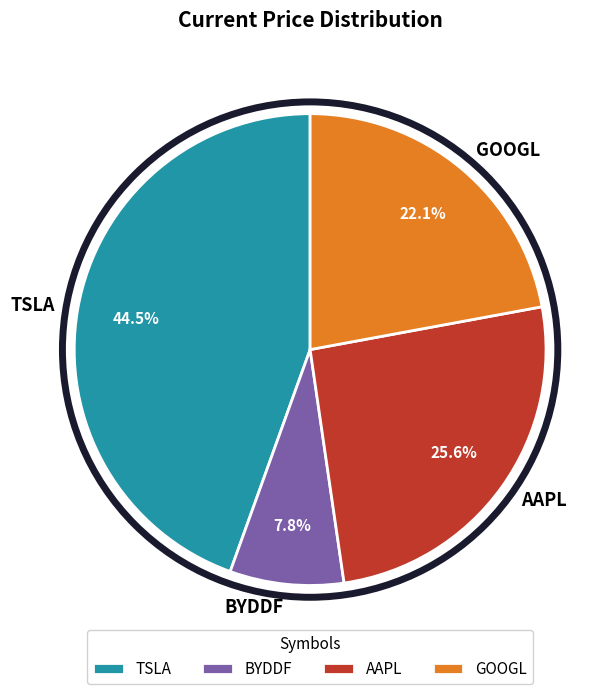

Which slice is the largest?

TSLA